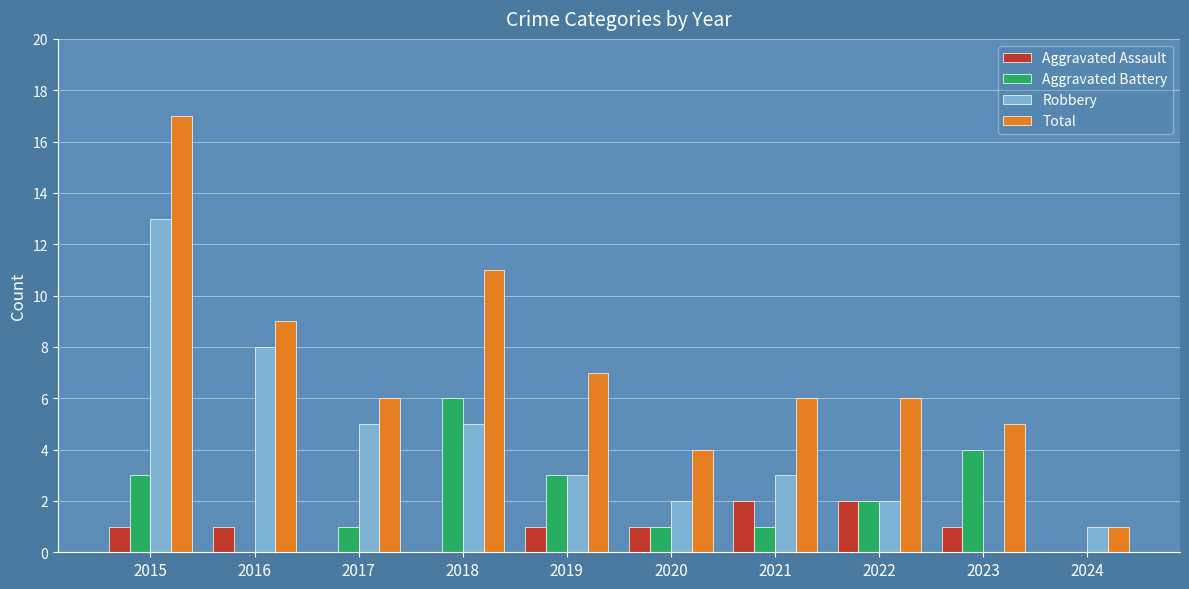

Are the bars horizontal?

No